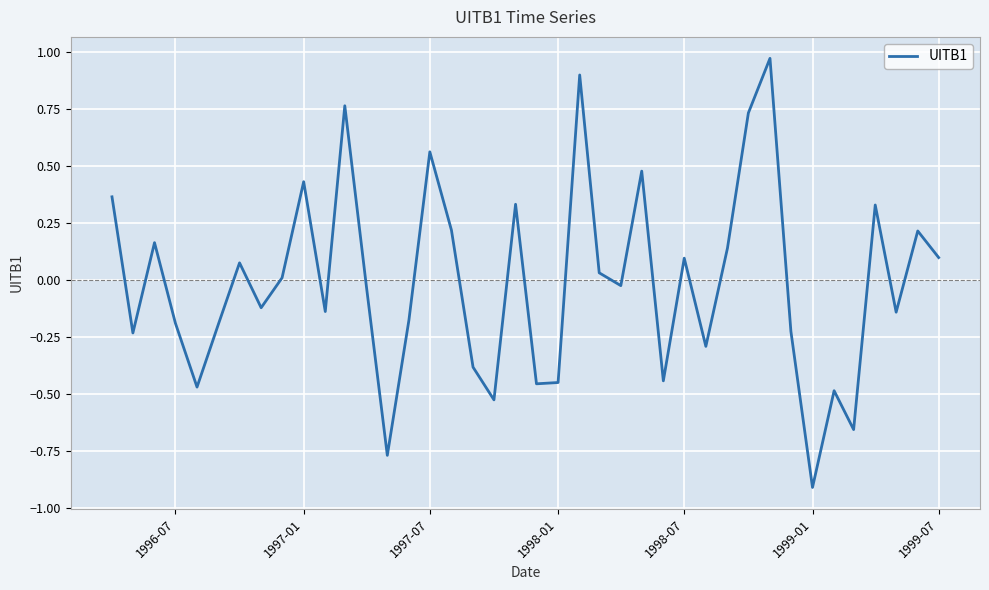

What is the difference between the maximum and minimum values?

1.9